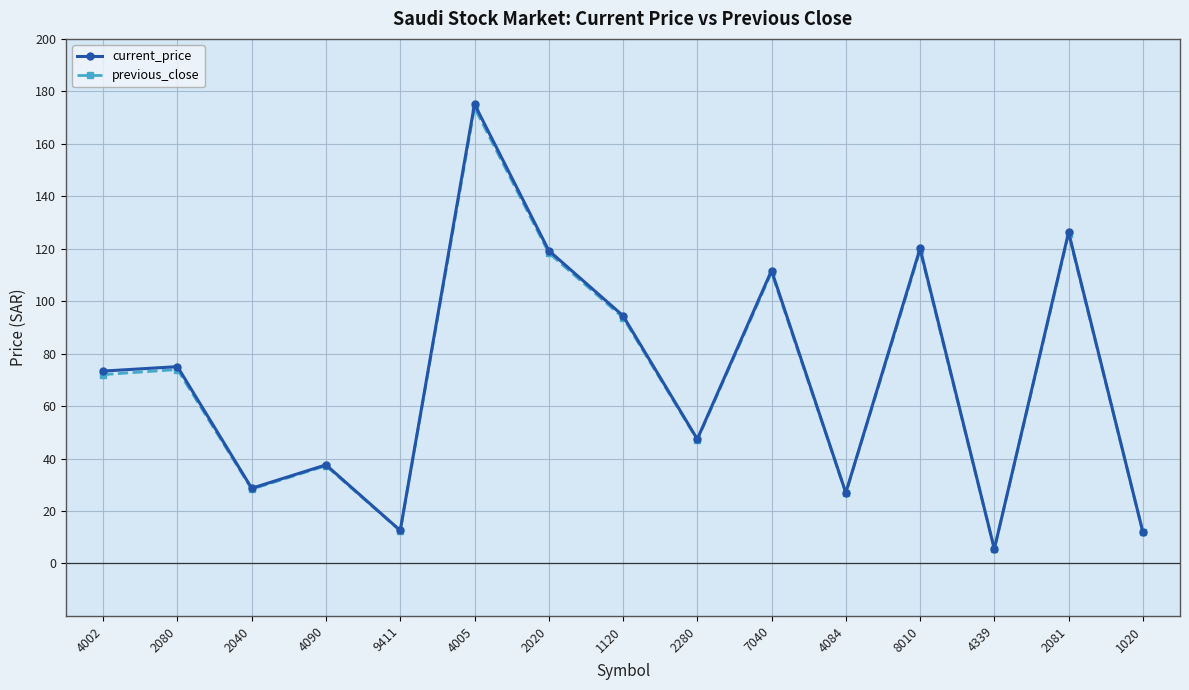

The value of previous_close at 2040 is 28.3. True or false?

True